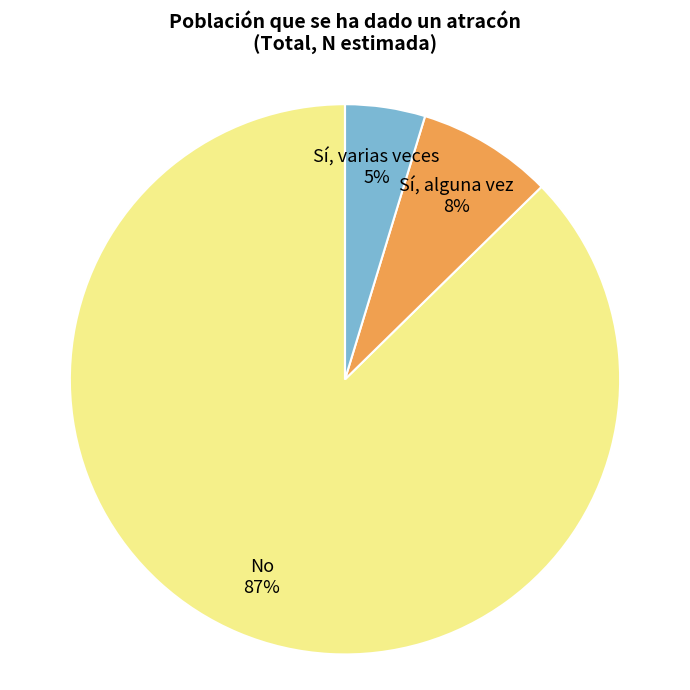

To the nearest percent, what is the average slice percentage?

25%